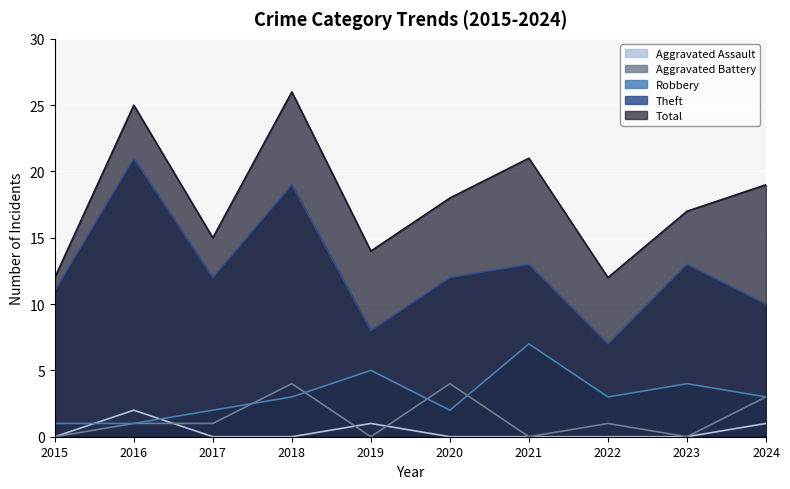

What is the greatest value displayed?

26